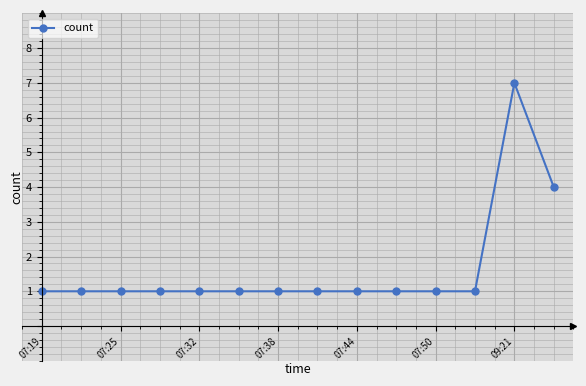

Does the chart have visible grid lines?

Yes